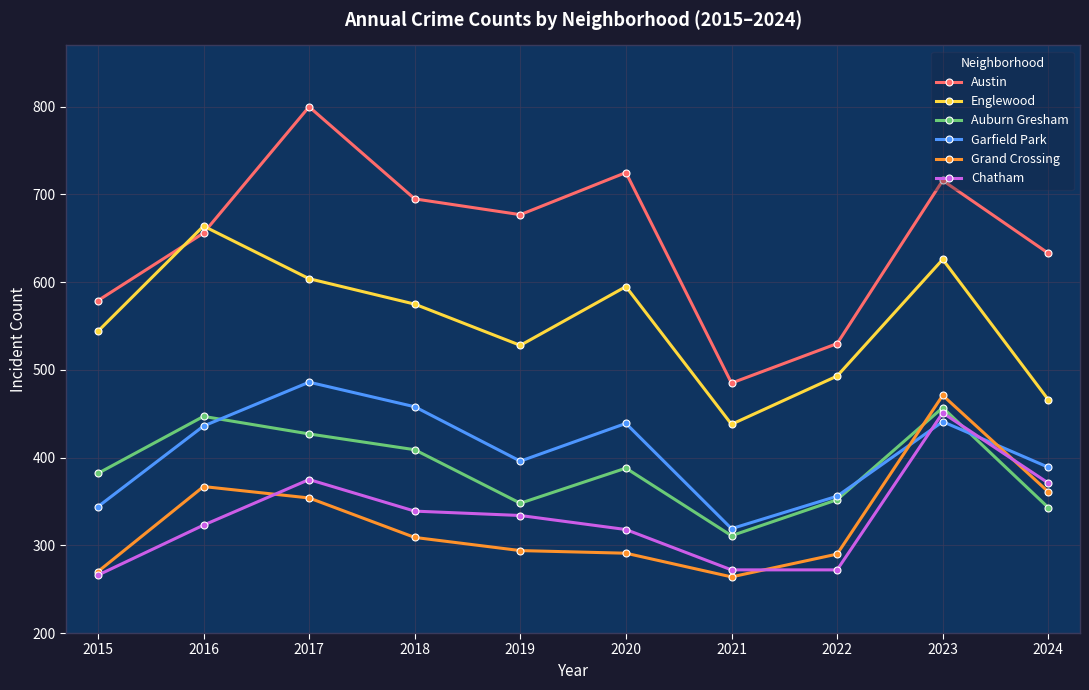

How many data points does each series have?

10